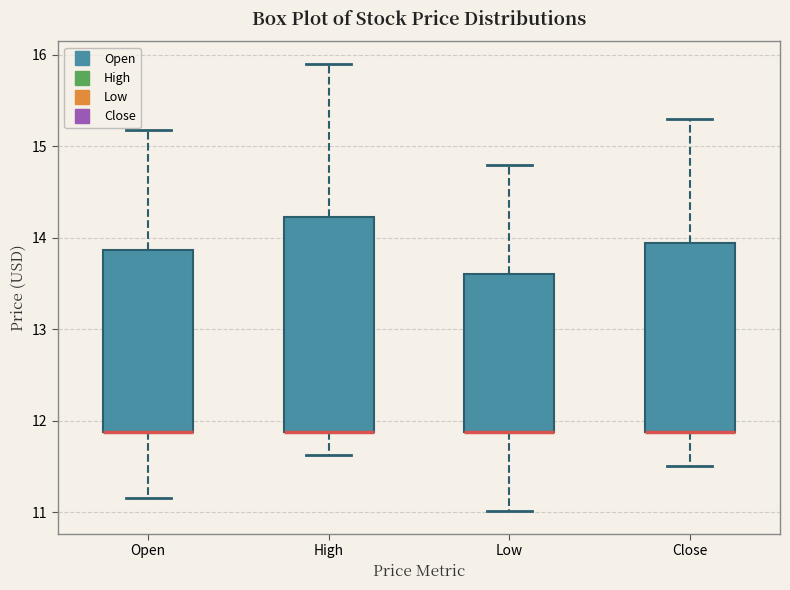

Reading left to right, read every box against the y-axis: the position of its median line, the range the box covers, and the ends of its whiskers. The values are not printed on the chart, so give them approximately, as read against the axis.

Open: median 11.9 (drawn on the box's lower edge), box 11.9 to 13.9, whiskers 11.2 to 15.2
High: median 11.9 (drawn on the box's lower edge), box 11.9 to 14.2, whiskers 11.6 to 15.9
Low: median 11.9 (drawn on the box's lower edge), box 11.9 to 13.6, whiskers 11.0 to 14.8
Close: median 11.9 (drawn on the box's lower edge), box 11.9 to 13.9, whiskers 11.5 to 15.3